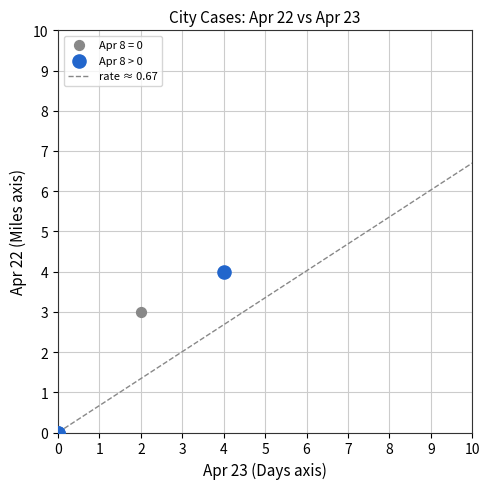

Which series has the widest spread of Y values?

Apr 8 > 0